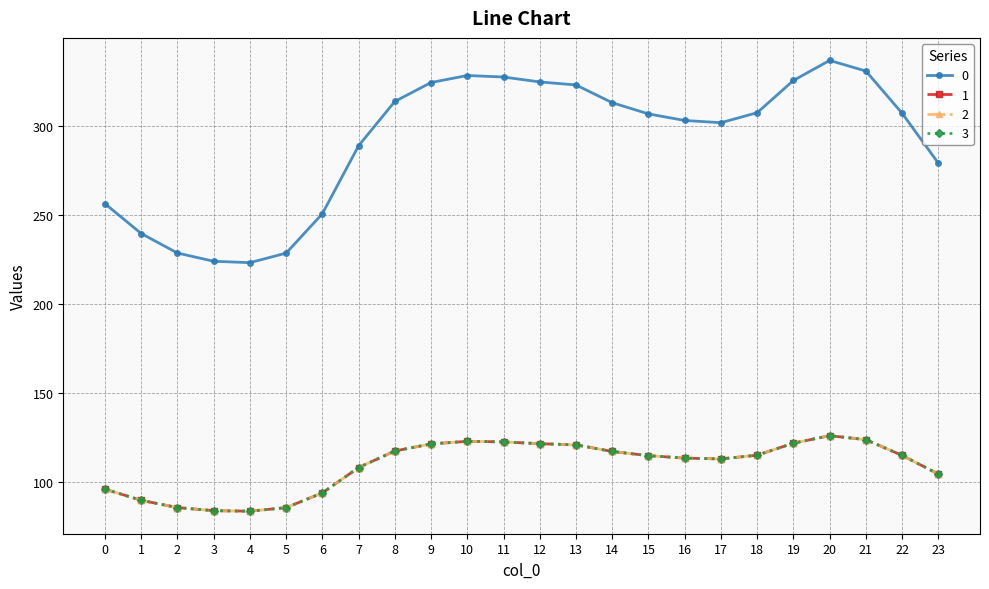

Where is 2 nearest to the value 104?

23